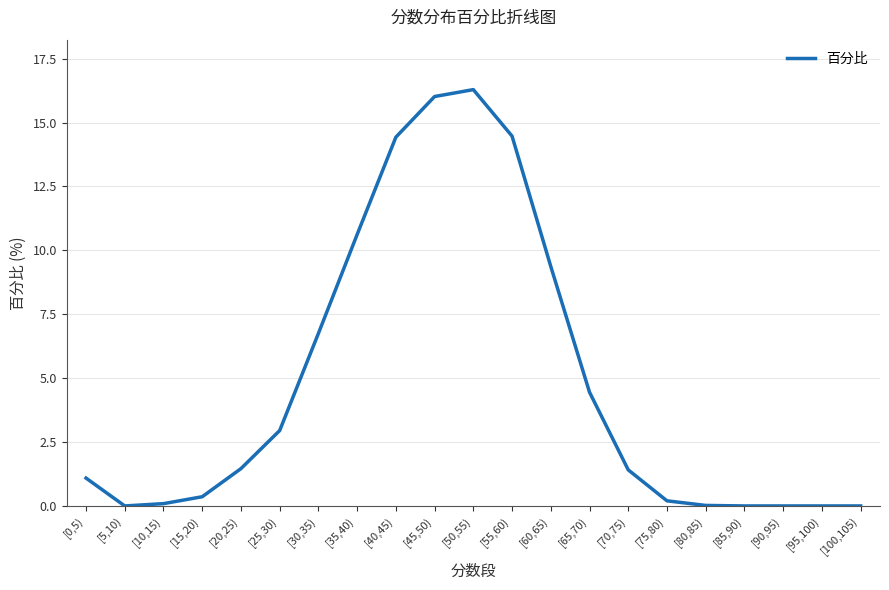

What is the difference between the maximum and minimum values?

16.3